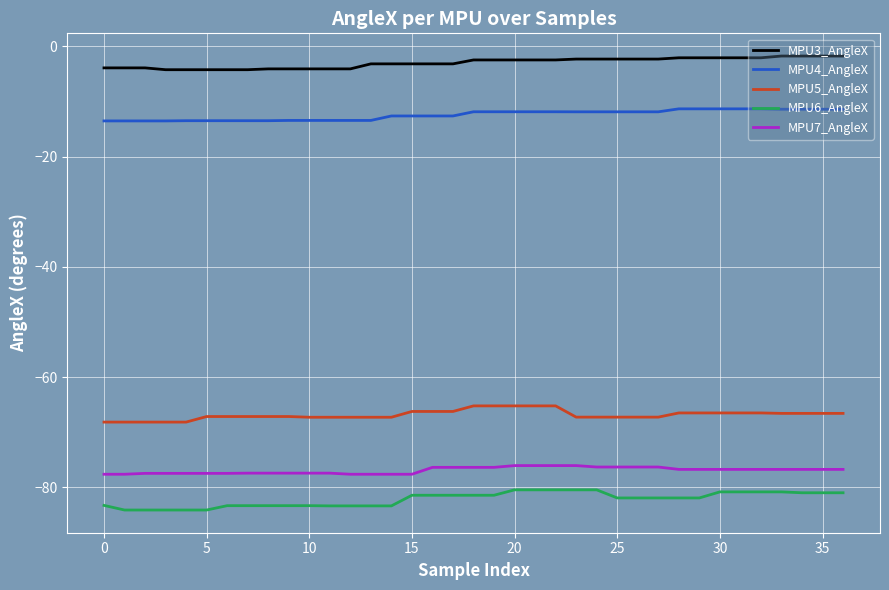

How many lines are shown in the chart?

5